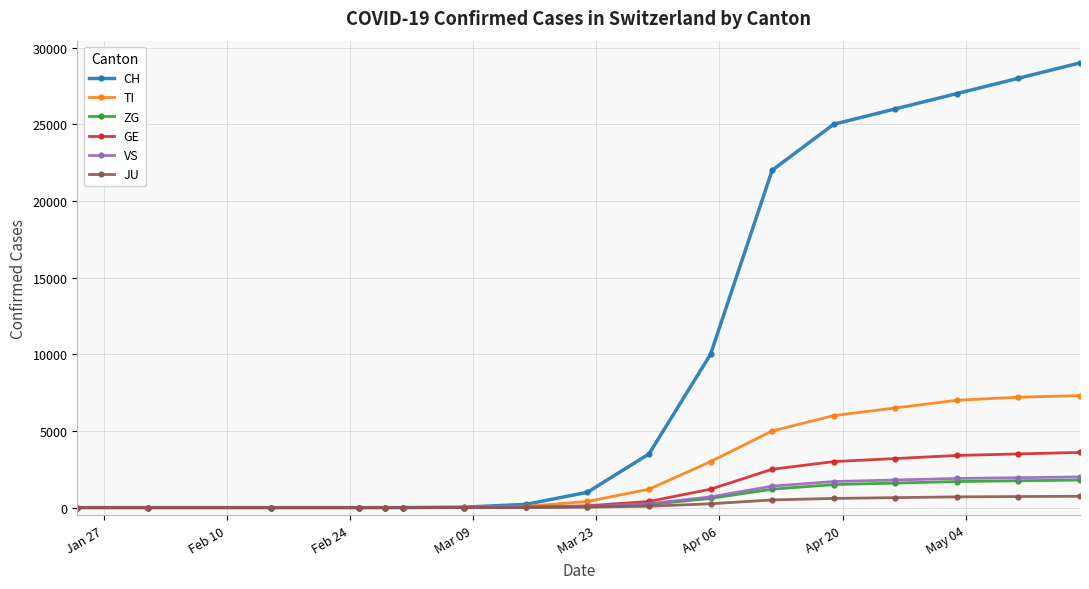

At how many categories does at least one series exceed 12023?

6